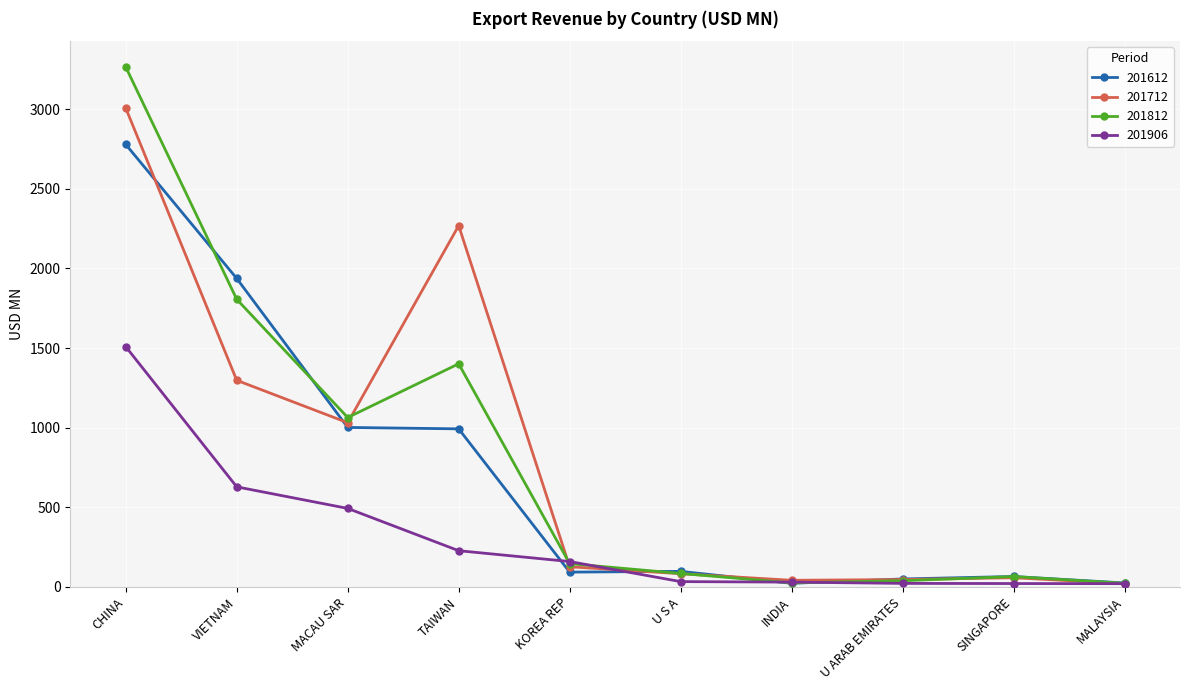

What is the maximum value for 201612?

2778.8